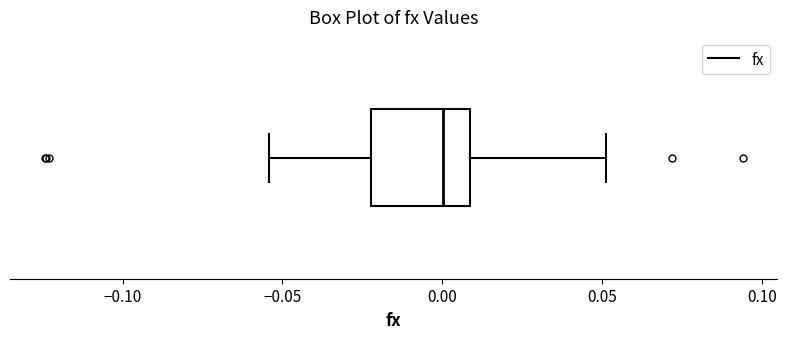

Read this box plot against the x-axis: the position of the median line, the range covered by the box, and the ends of both whiskers. The values are not printed on the chart, so give them approximately, as read against the axis.

median 0.000, box -0.020 to 0.010, whiskers -0.055 to 0.050